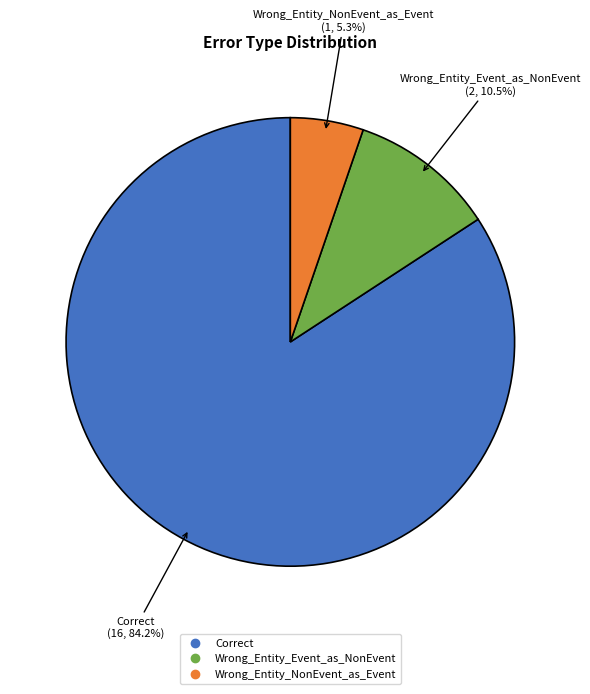

Is there any slice that represents more than half of the pie?

Yes